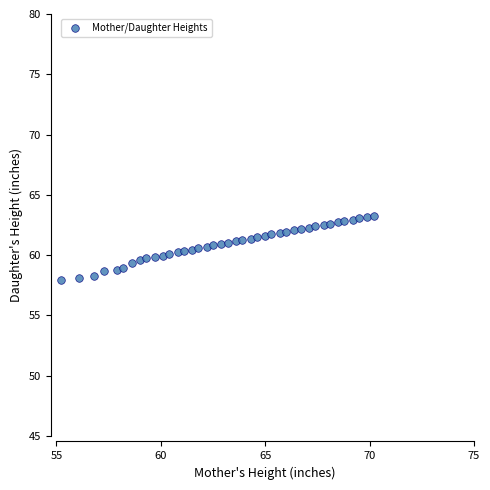

What is the range of X values (max minus min)?

15.0